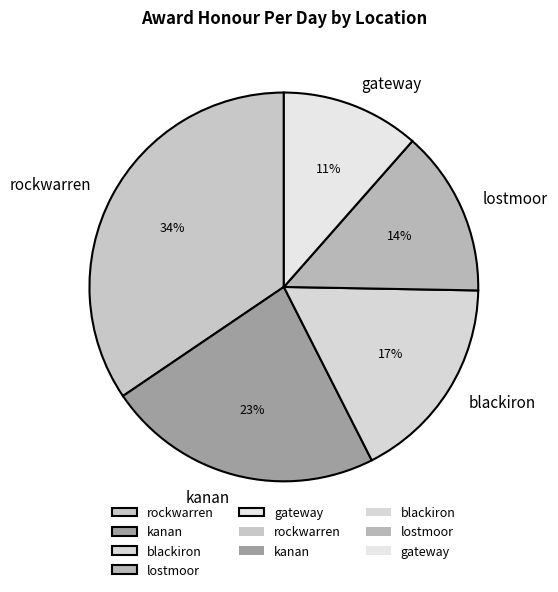

Does blackiron represent more than half of the total?

No